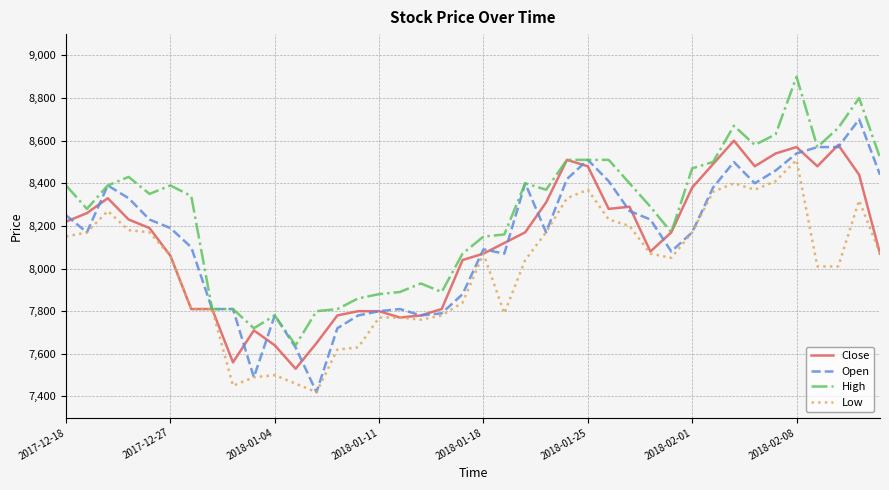

Which series has the largest total across all categories?

High